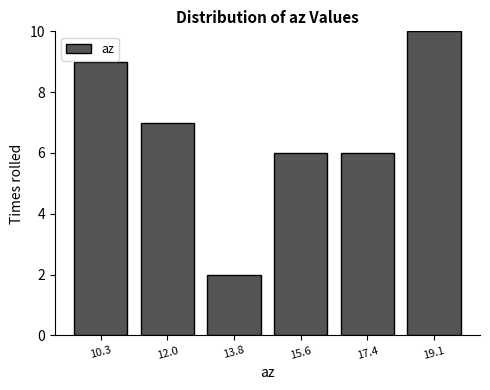

Reading left to right, transcribe this chart: for each bar, give the range it covers on the x-axis and its height. Neither the bar edges nor the heights are printed on the chart, so give them approximately, as read against the axes.

9.4 to 11.2: 9
11.2 to 13.0: 7
13.0 to 14.8: 2
14.8 to 16.4: 6
16.4 to 18.2: 6
18.2 to 20.0: 10